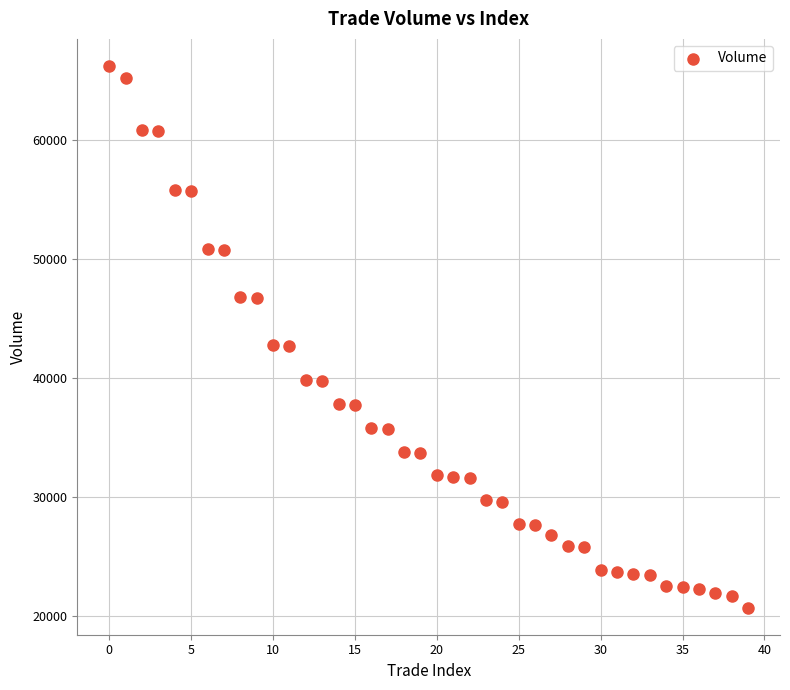

What is the range of Y values (max minus min)?

45500